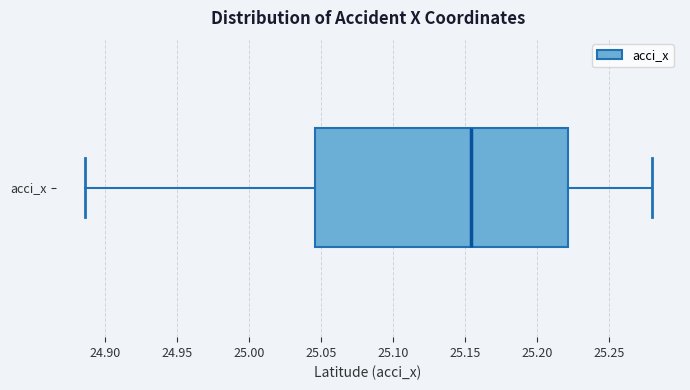

Where does the median line of the box for acci_x sit on the x-axis? The values are not printed on the chart, so give them approximately, as read against the axis.

25.155